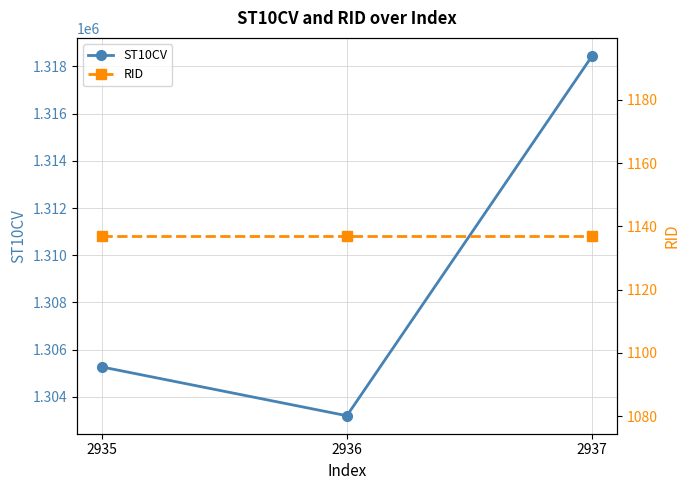

What is the difference between the second highest and minimum values in the ST10CV series?

2070